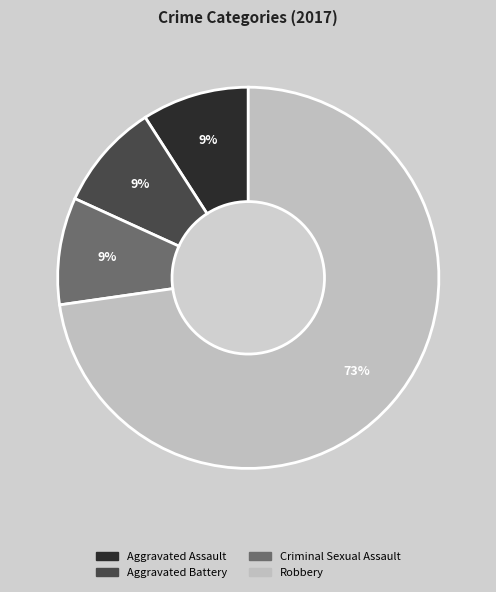

Does any single category account for the majority?

Yes